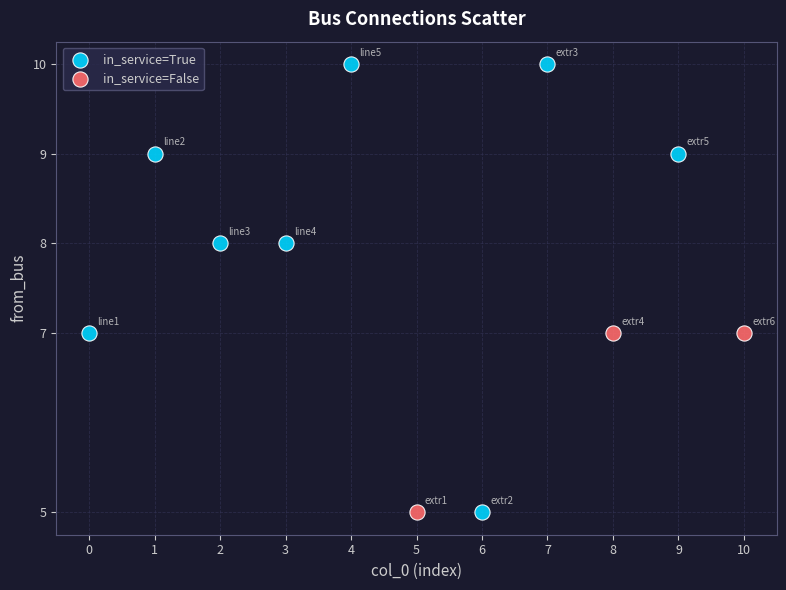

Which series contains the highest Y value?

in_service=True